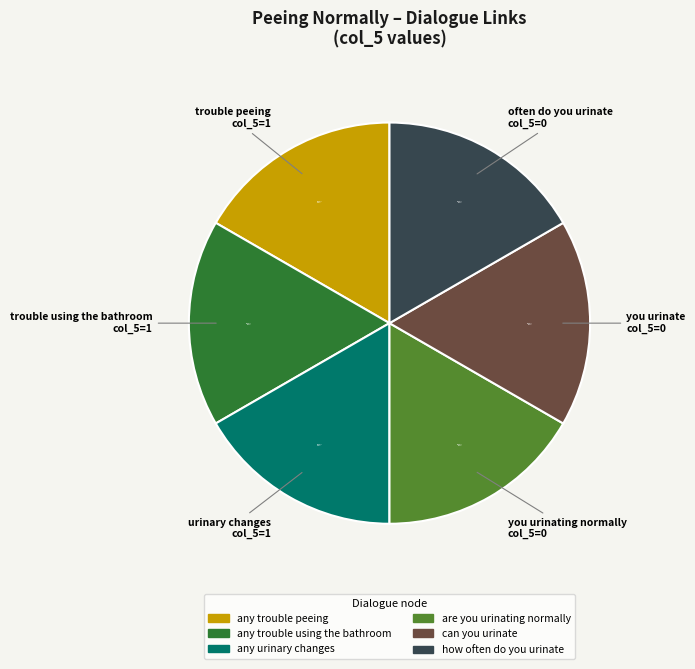

Is the sum of any trouble peeing and are you urinating normally greater than half?

No